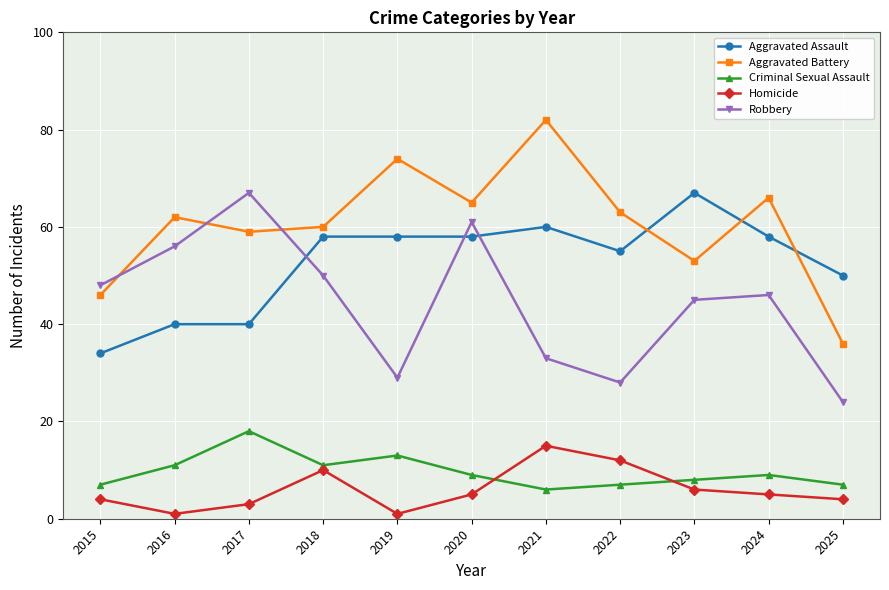

What is the difference between the maximum and minimum values in the Aggravated Assault series?

33